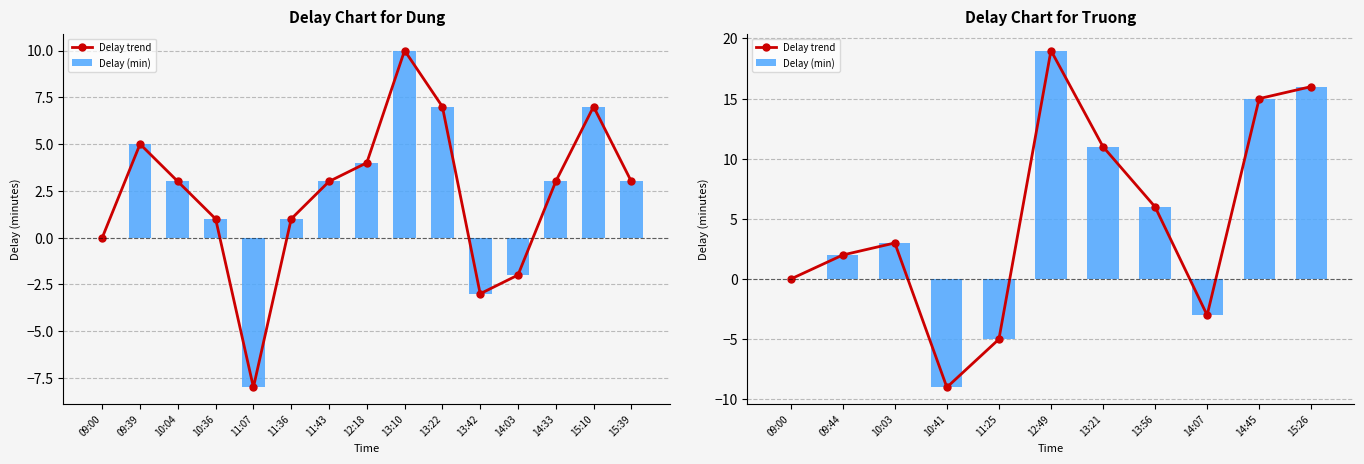

What is the average value of the Delay trend series?

5